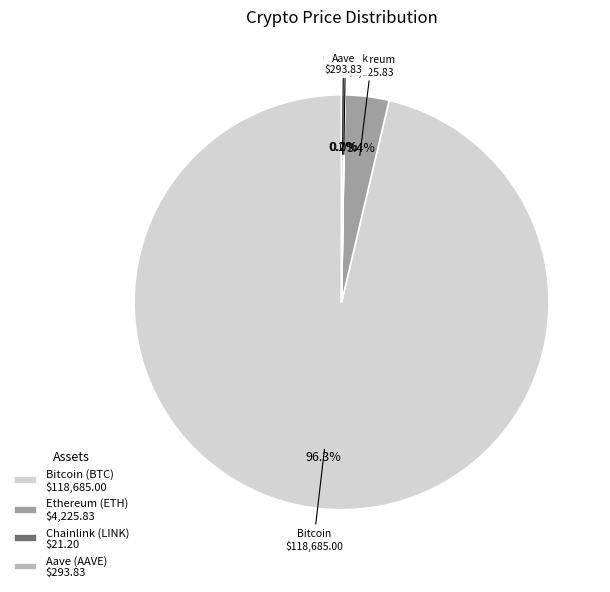

Is there any slice that represents more than half of the pie?

Yes